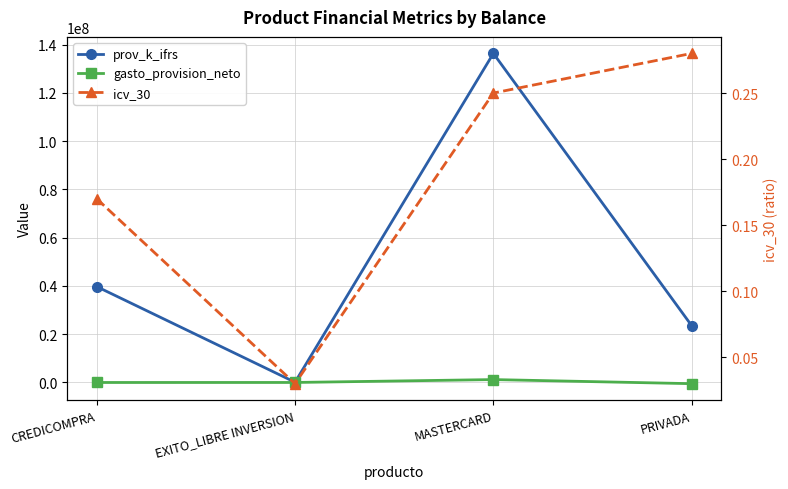

What is the minimum value shown in the chart?

-495423.0